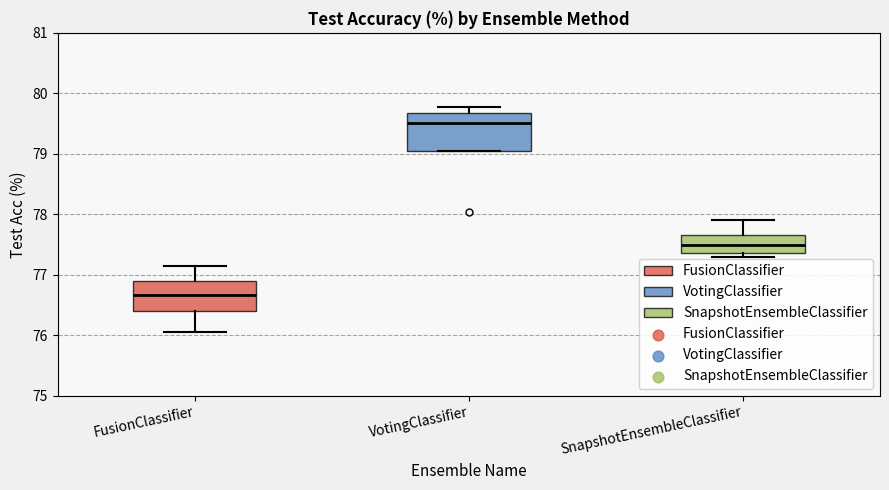

Reading left to right, read every box against the y-axis: the position of its median line, the range the box covers, and the ends of its whiskers. The values are not printed on the chart, so give them approximately, as read against the axis.

FusionClassifier: median 76.7, box 76.4 to 76.9, whiskers 76.1 to 77.1
VotingClassifier: median 79.5, box 79.1 to 79.7, whiskers 79.1 to 79.8
SnapshotEnsembleClassifier: median 77.5, box 77.4 to 77.7, whiskers 77.3 to 77.9